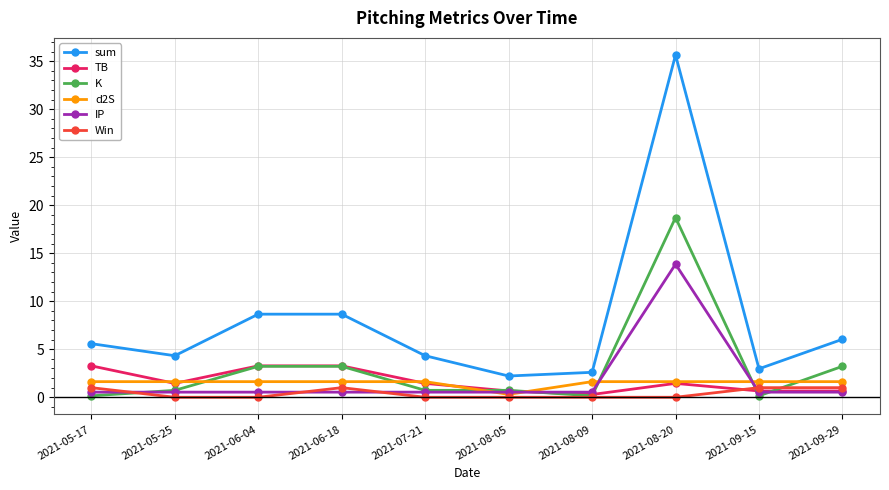

The value of sum at 2021-09-29 is 6.0. True or false?

True